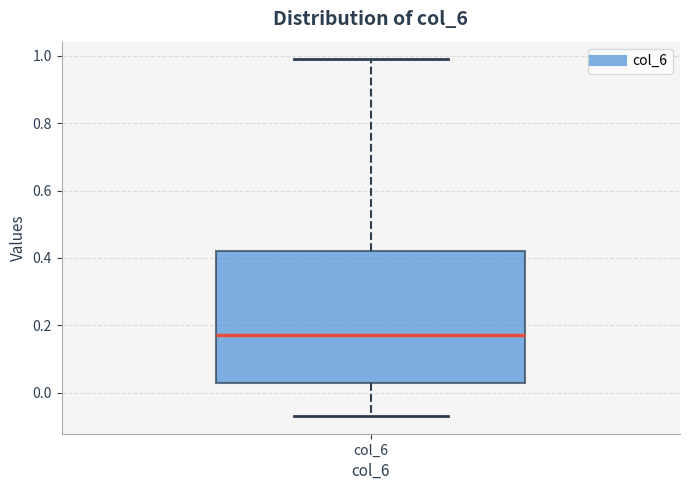

Where is the lower edge of the box for col_6 on the y-axis? The values are not printed on the chart, so give them approximately, as read against the axis.

0.02